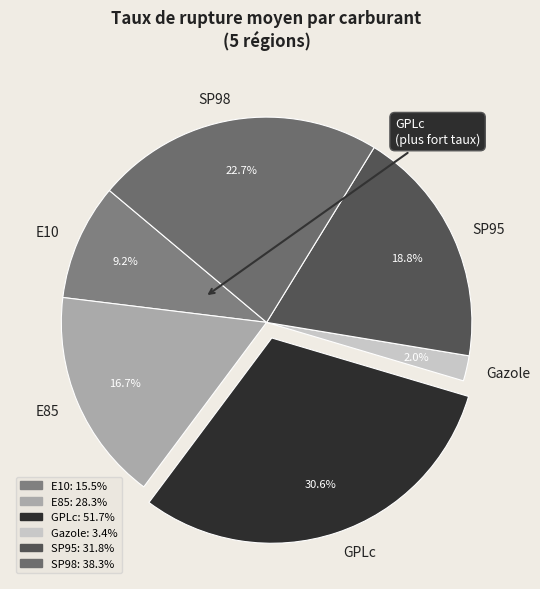

What is the smallest slice in the pie chart?

Gazole